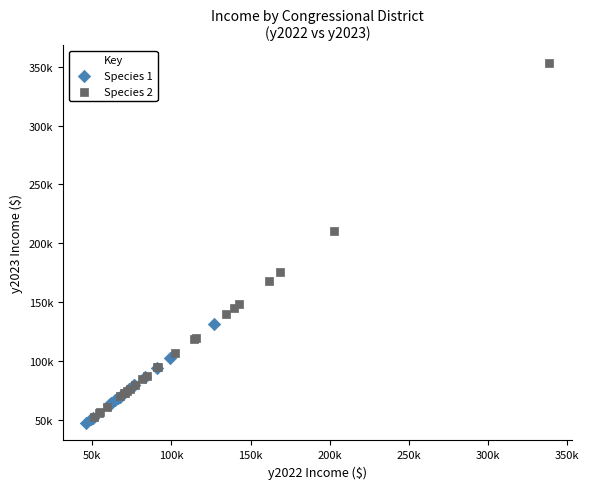

What are all the series names shown in the legend?

Species 1, Species 2